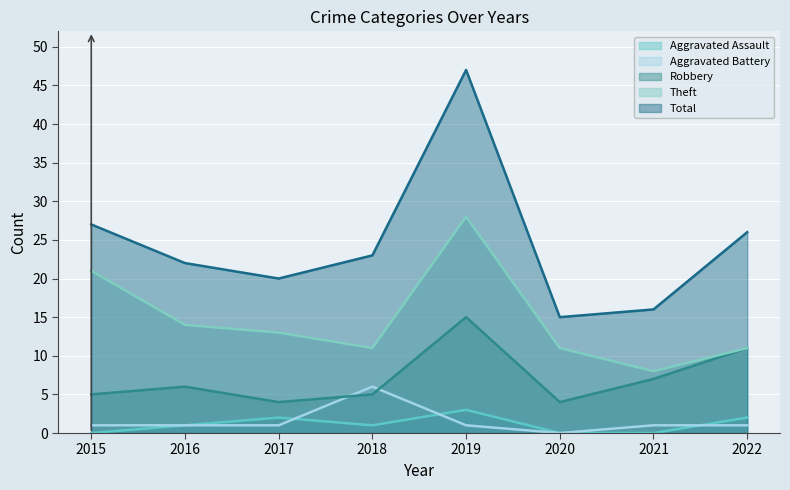

At 2021, list the series in order from smallest to largest.

Aggravated Assault, Aggravated Battery, Robbery, Theft, Total